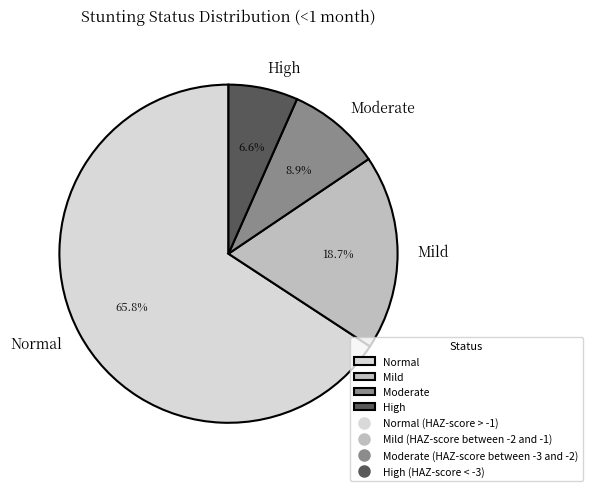

Is there a majority slice in this chart?

Yes